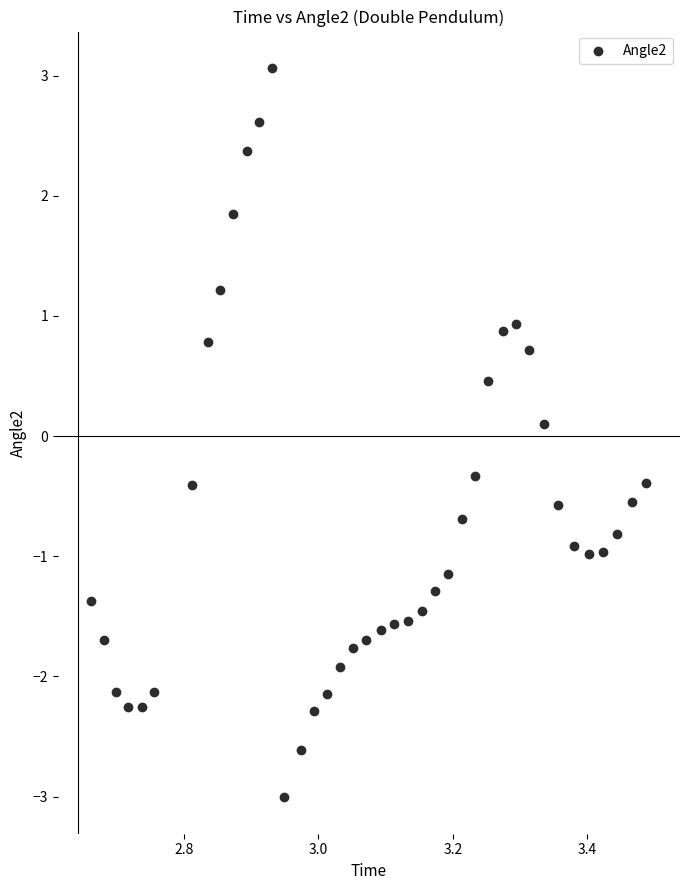

What is the range of Y values (max minus min)?

6.1